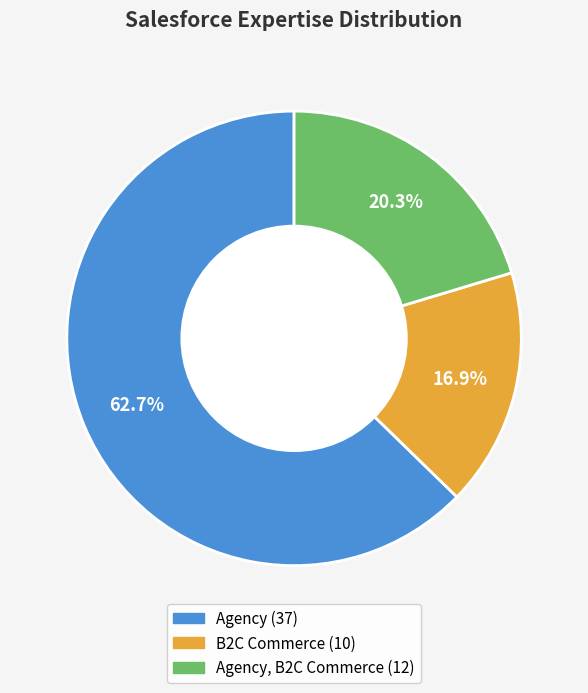

Is there any slice that represents more than half of the pie?

Yes